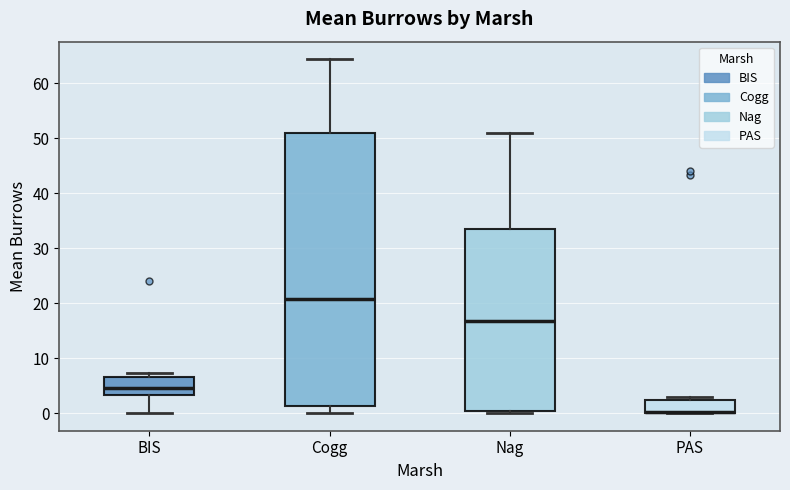

Reading left to right, read every box against the y-axis: the position of its median line, the range the box covers, and the ends of its whiskers. The values are not printed on the chart, so give them approximately, as read against the axis.

BIS: median 5, box 3 to 7, whiskers 0 to 7 (just above the box's upper edge)
Cogg: median 21, box 1 to 51, whiskers 0 to 64
Nag: median 17, box 0 to 33, whiskers 0 (just below the box's lower edge) to 51
PAS: median 0 (drawn on the box's lower edge), box 0 to 2, whiskers 0 to 3